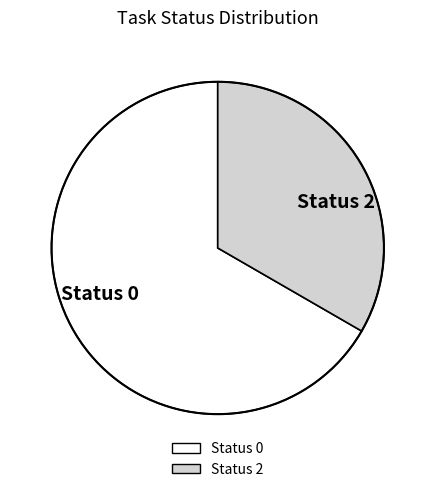

Which category has the smallest portion of the pie?

Status 2